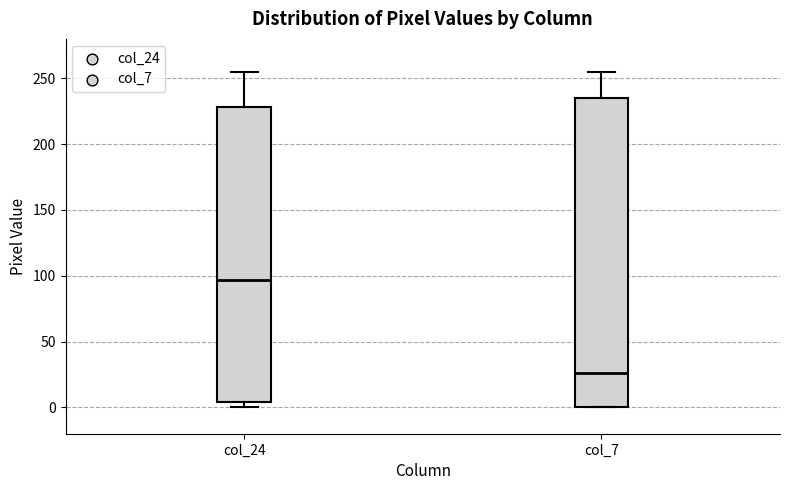

Reading left to right, read every box against the y-axis: the position of its median line, the range the box covers, and the ends of its whiskers. The values are not printed on the chart, so give them approximately, as read against the axis.

col_24: median 95, box 5 to 230, whiskers 0 to 255
col_7: median 25, box 0 to 235, whiskers 0 to 255